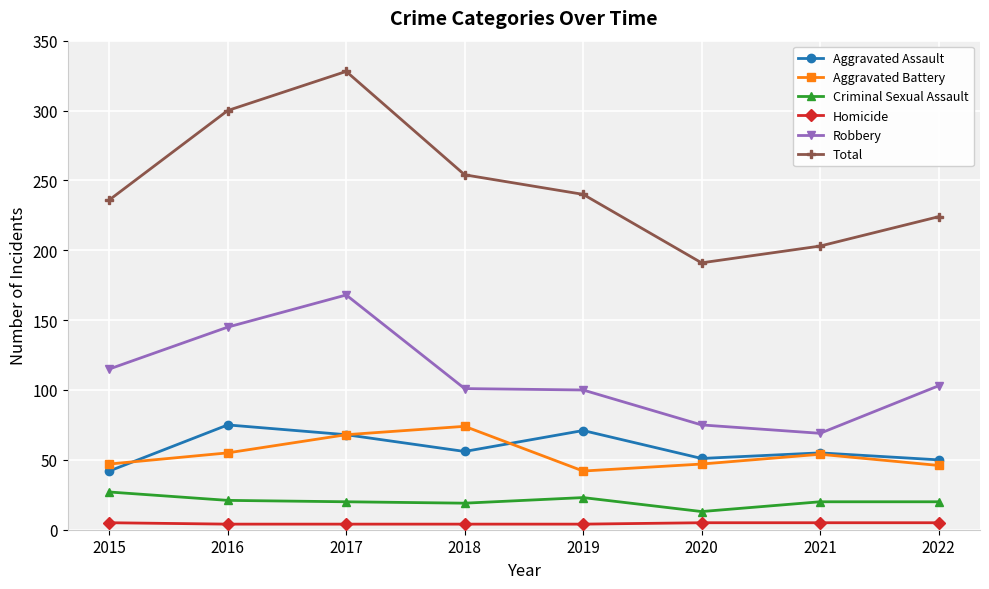

Is it true that Total equals 203 at 2021?

True